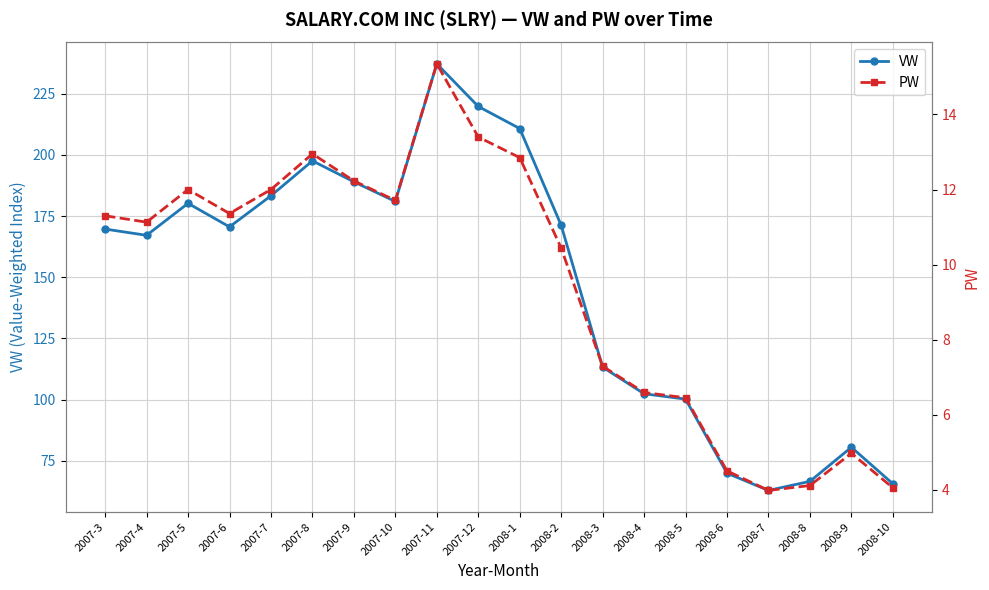

True or false: VW and PW cross at least once.

False